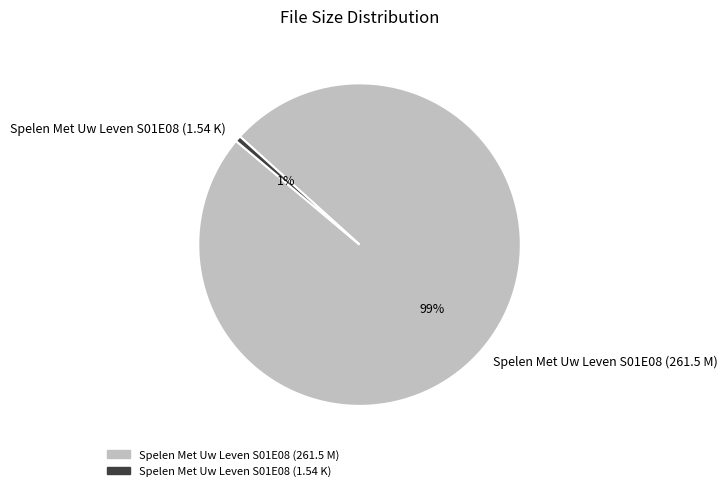

To the nearest percent, what percentage of the pie is Spelen Met Uw Leven S01E08 (1.54 K)?

1%